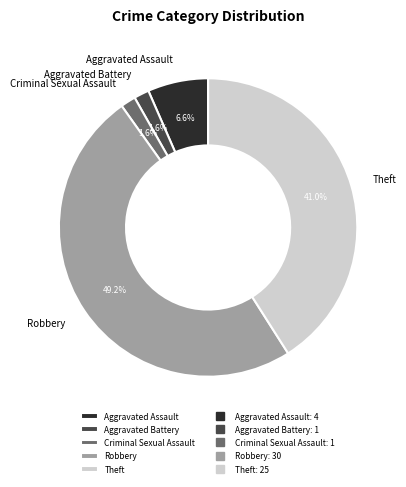

Is there a majority slice in this chart?

No